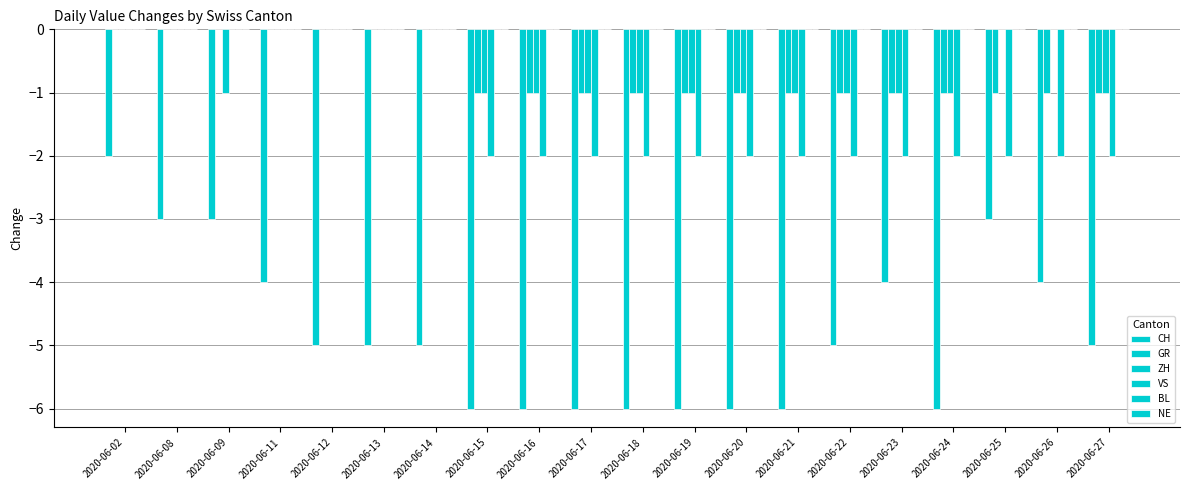

Reading right to left, transcribe all the data shown in this chart.

CH: 2020-06-27=-5	2020-06-26=-4	2020-06-25=-3	2020-06-24=-6	2020-06-23=-4	2020-06-22=-5	2020-06-21=-6	2020-06-20=-6	2020-06-19=-6	2020-06-18=-6	2020-06-17=-6	2020-06-16=-6	2020-06-15=-6	2020-06-14=-5	2020-06-13=-5	2020-06-12=-5	2020-06-11=-4	2020-06-09=-3	2020-06-08=-3	2020-06-02=-2
GR: 2020-06-27=-1	2020-06-26=-1	2020-06-25=-1	2020-06-24=-1	2020-06-23=-1	2020-06-22=-1	2020-06-21=-1	2020-06-20=-1	2020-06-19=-1	2020-06-18=-1	2020-06-17=-1	2020-06-16=-1	2020-06-15=-1	2020-06-14=0	2020-06-13=0	2020-06-12=0	2020-06-11=0	2020-06-09=0	2020-06-08=0	2020-06-02=0
ZH: 2020-06-27=-1	2020-06-26=0	2020-06-25=0	2020-06-24=-1	2020-06-23=-1	2020-06-22=-1	2020-06-21=-1	2020-06-20=-1	2020-06-19=-1	2020-06-18=-1	2020-06-17=-1	2020-06-16=-1	2020-06-15=-1	2020-06-14=0	2020-06-13=0	2020-06-12=0	2020-06-11=0	2020-06-09=-1	2020-06-08=0	2020-06-02=0
VS: 2020-06-27=-2	2020-06-26=-2	2020-06-25=-2	2020-06-24=-2	2020-06-23=-2	2020-06-22=-2	2020-06-21=-2	2020-06-20=-2	2020-06-19=-2	2020-06-18=-2	2020-06-17=-2	2020-06-16=-2	2020-06-15=-2	2020-06-14=0	2020-06-13=0	2020-06-12=0	2020-06-11=0	2020-06-09=0	2020-06-08=0	2020-06-02=0
BL: 2020-06-27=0	2020-06-26=0	2020-06-25=0	2020-06-24=0	2020-06-23=0	2020-06-22=0	2020-06-21=0	2020-06-20=0	2020-06-19=0	2020-06-18=0	2020-06-17=0	2020-06-16=0	2020-06-15=0	2020-06-14=0	2020-06-13=0	2020-06-12=0	2020-06-11=0	2020-06-09=0	2020-06-08=0	2020-06-02=0
NE: 2020-06-27=0	2020-06-26=0	2020-06-25=0	2020-06-24=0	2020-06-23=0	2020-06-22=0	2020-06-21=0	2020-06-20=0	2020-06-19=0	2020-06-18=0	2020-06-17=0	2020-06-16=0	2020-06-15=0	2020-06-14=0	2020-06-13=0	2020-06-12=0	2020-06-11=0	2020-06-09=0	2020-06-08=0	2020-06-02=0